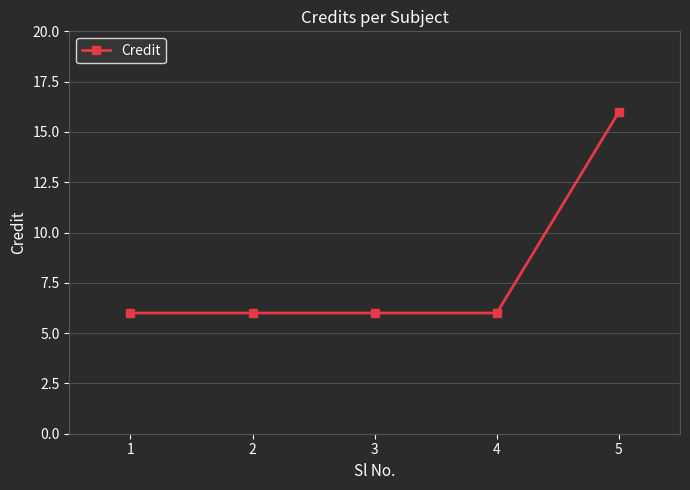

Is this an area chart (filled region under the line)?

No